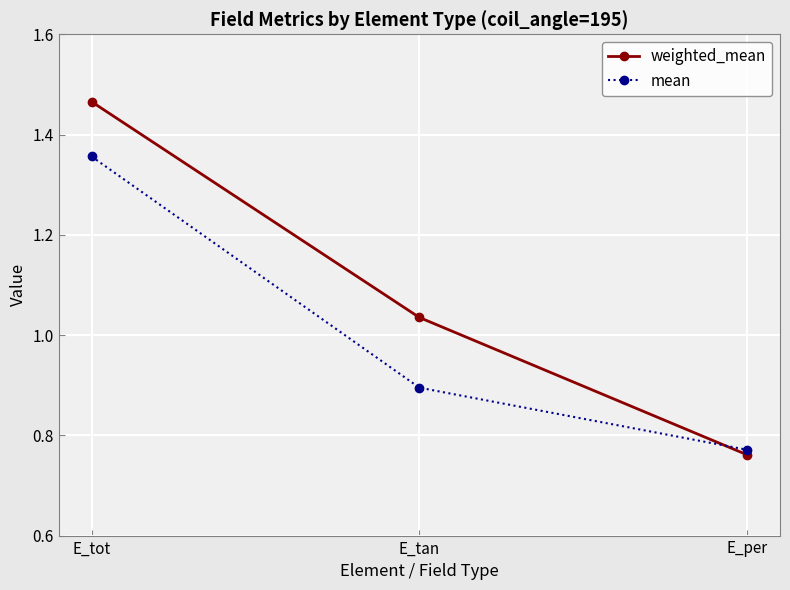

What position from the right is E_per?

1